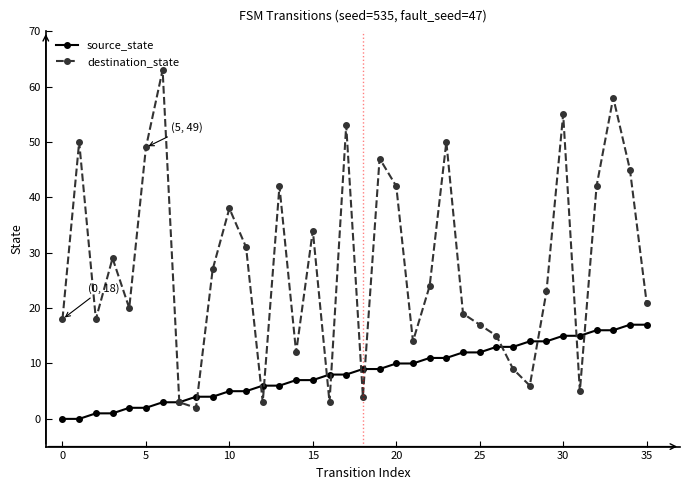

What is the greatest value displayed?

63